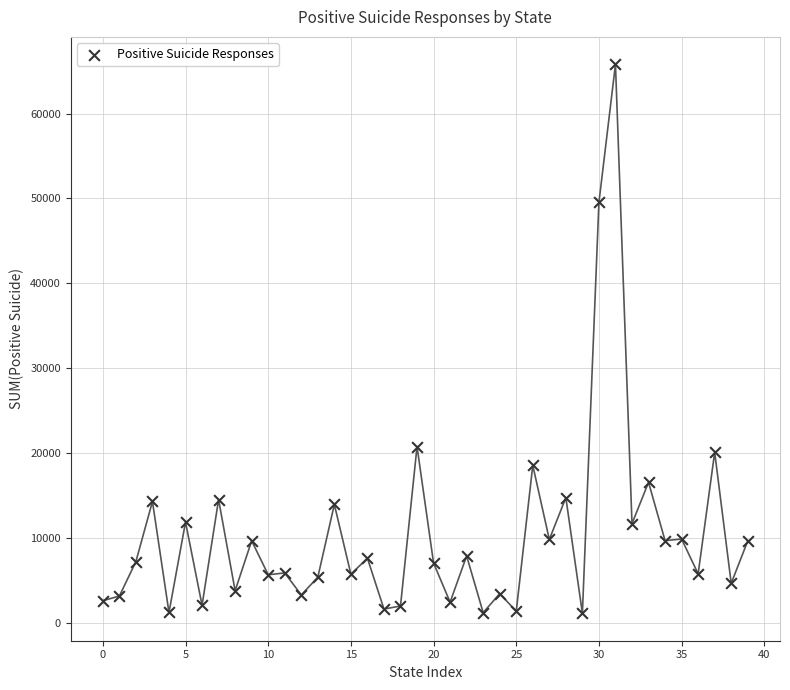

What is the range of Y values (max minus min)?

64713